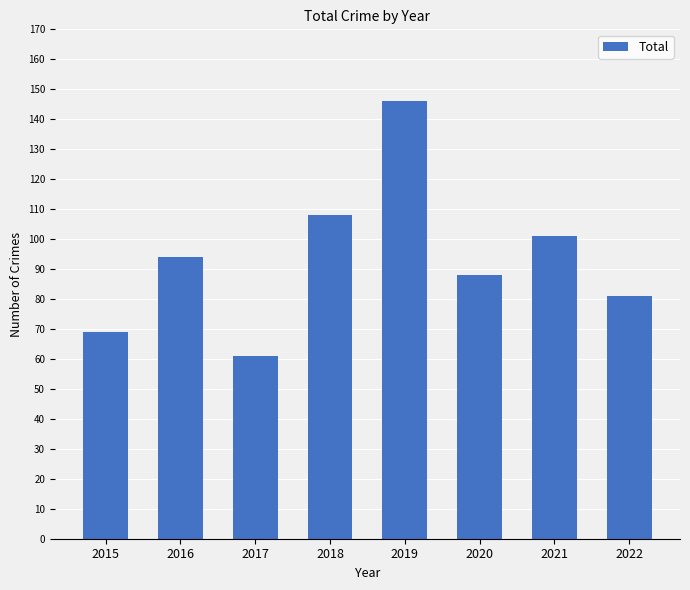

True or false: the data shows 69 at 2015.

True